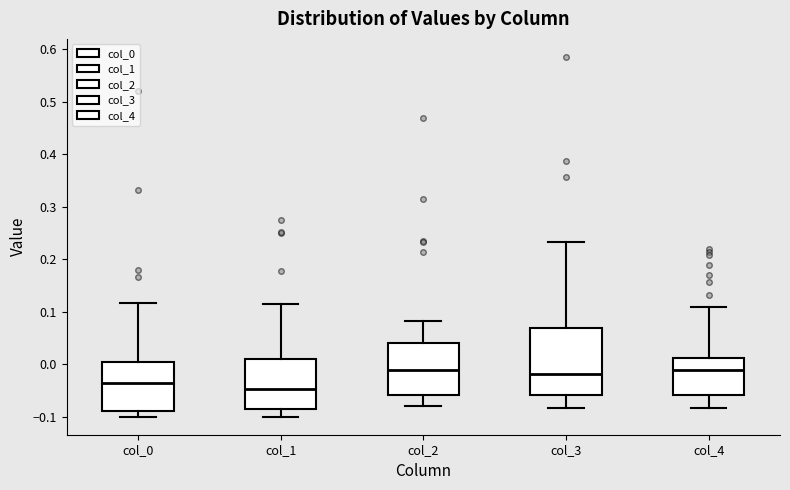

Comparing the boxes themselves (not the whiskers), which one is the tallest?

col_3